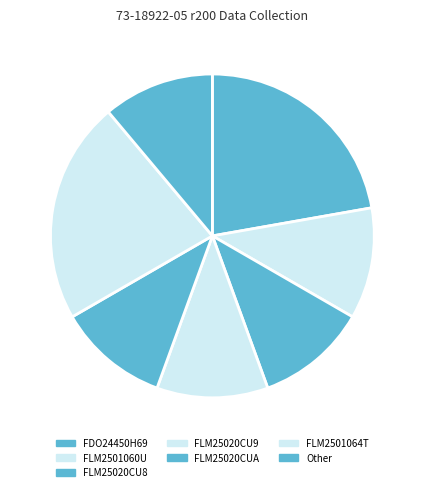

How many segments does this pie chart have?

7